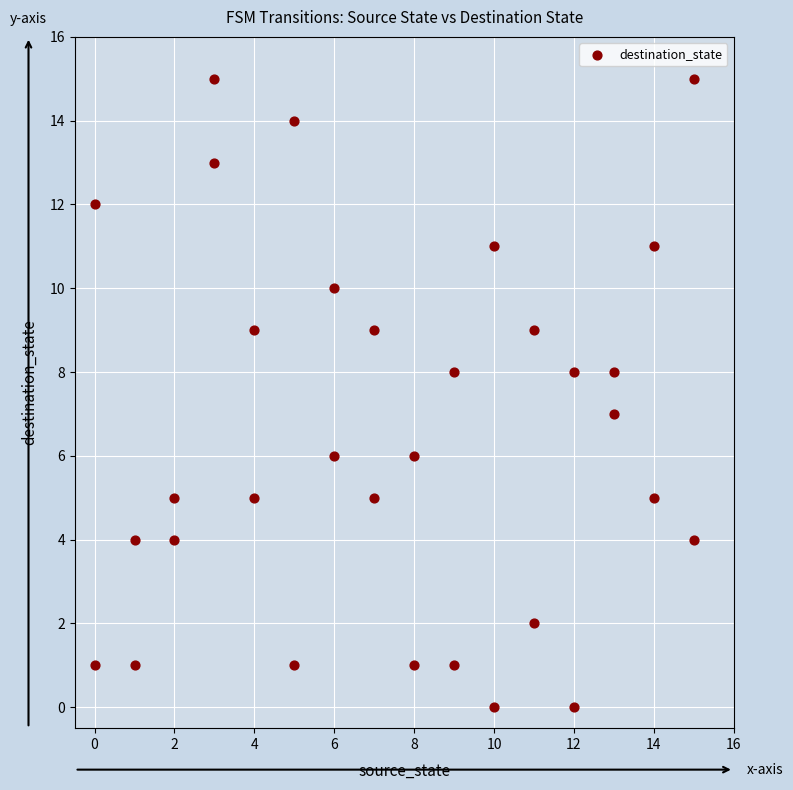

What is the range of Y values (max minus min)?

15